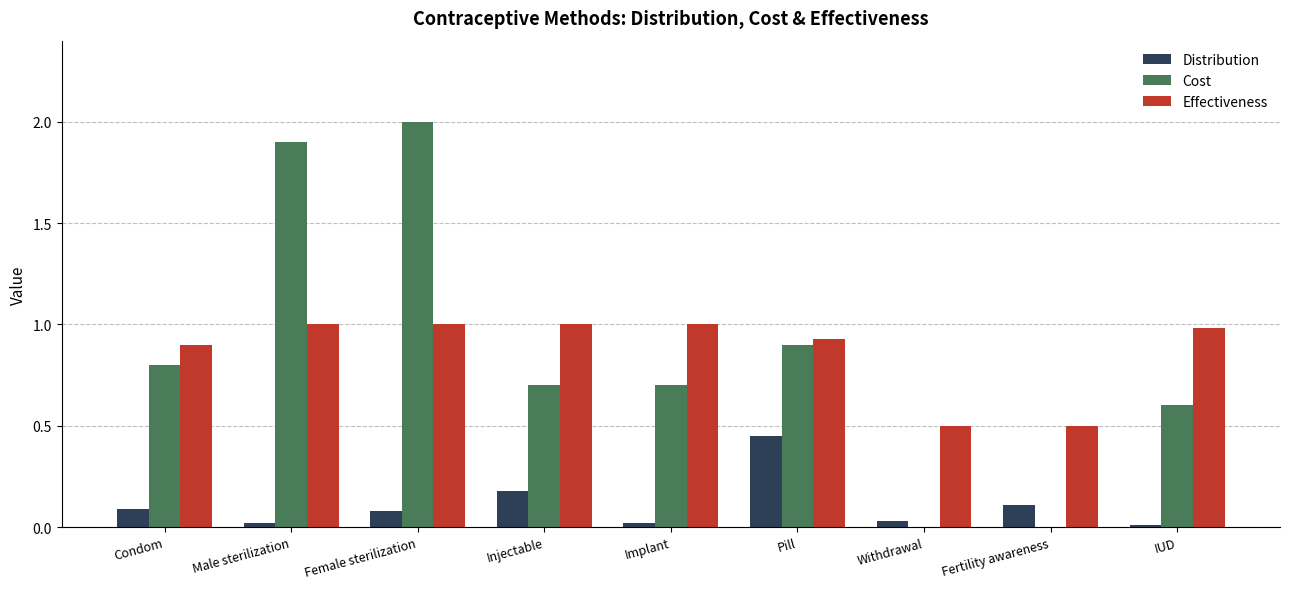

True or false: Effectiveness has a value of 0.6 at Implant.

False